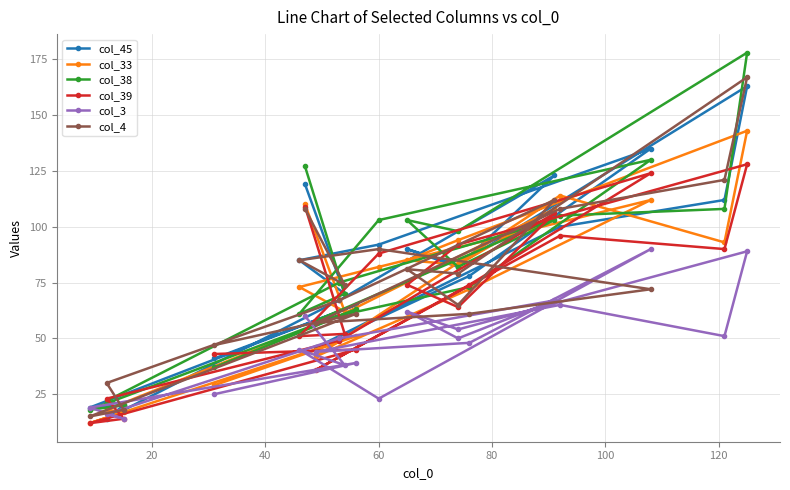

What is the difference between the maximum and minimum values in the col_33 series?

131